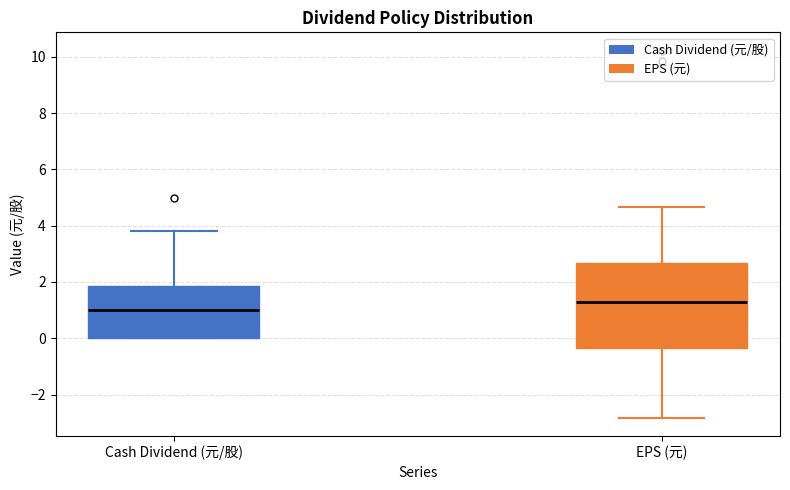

Reading left to right, transcribe this box plot: for each box, give where its median line is, the range the box spans, and where its two whiskers end, as read against the y-axis. The values are not printed on the chart, so give them approximately, as read against the axis.

Cash Dividend (元/股): median 1.0, box 0.0 to 1.8, whiskers 0.0 to 3.8
EPS (元): median 1.2, box -0.4 to 2.6, whiskers -2.8 to 4.6